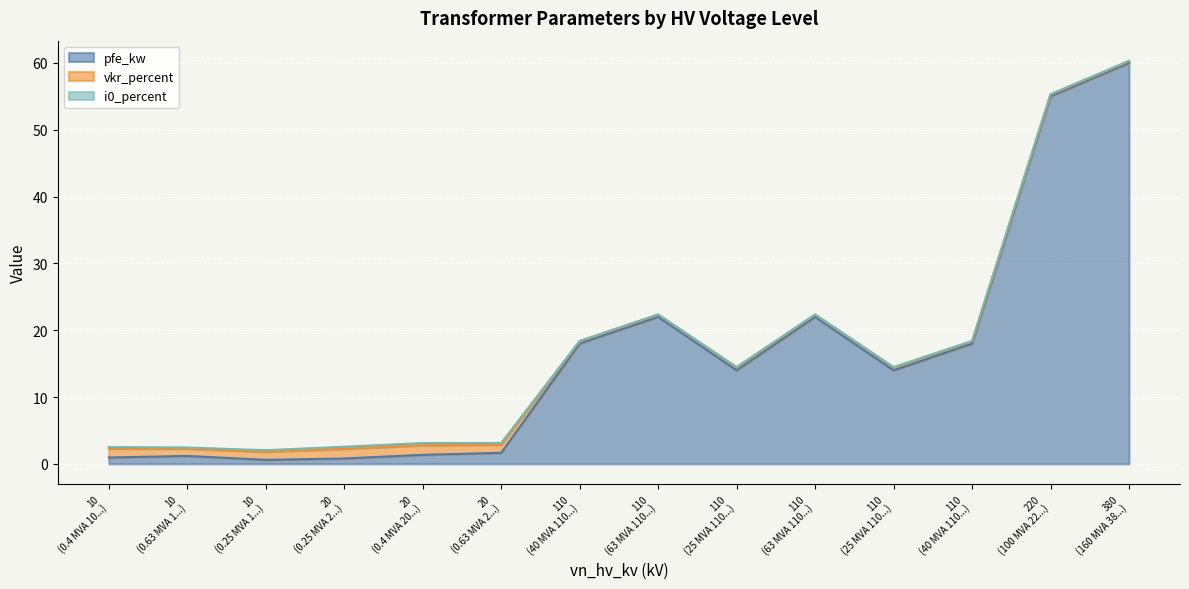

True or false: vkr_percent has more than 2 points higher than both neighbors.

True